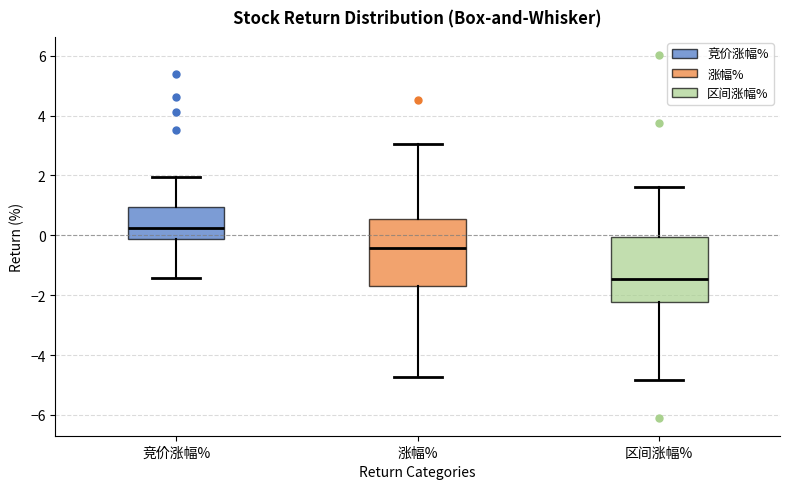

Which box has the lowest median line?

区间涨幅%